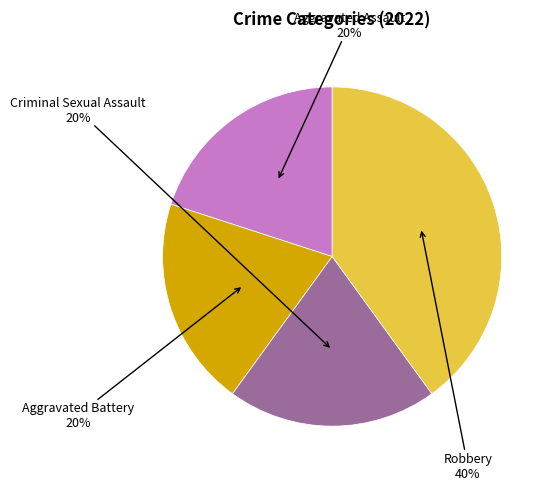

Is the sum of Aggravated Assault and Robbery greater than half?

Yes